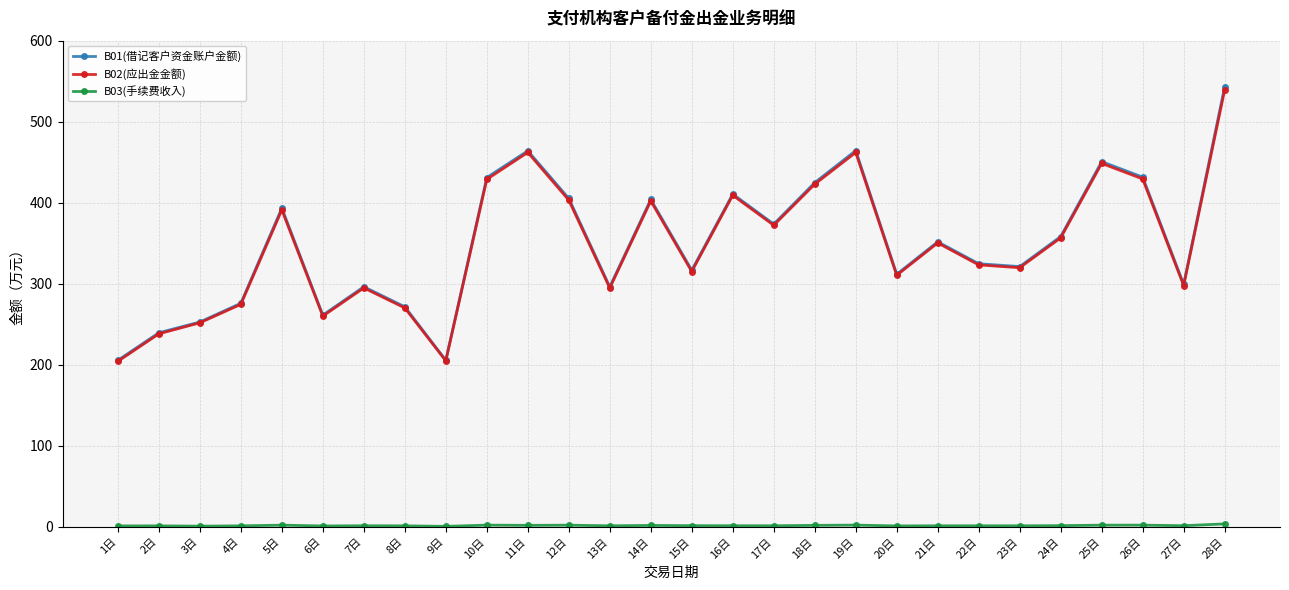

Where does the B01(借记客户资金账户金额) series first go above 351?

5日